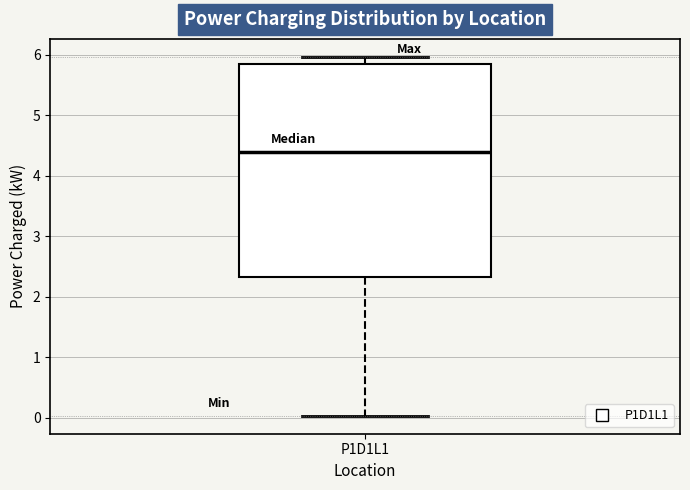

Read this box plot against the y-axis: the position of the median line, the range covered by the box, and the ends of both whiskers. The values are not printed on the chart, so give them approximately, as read against the axis.

median 4.4, box 2.3 to 5.8, whiskers 0.0 to 6.0